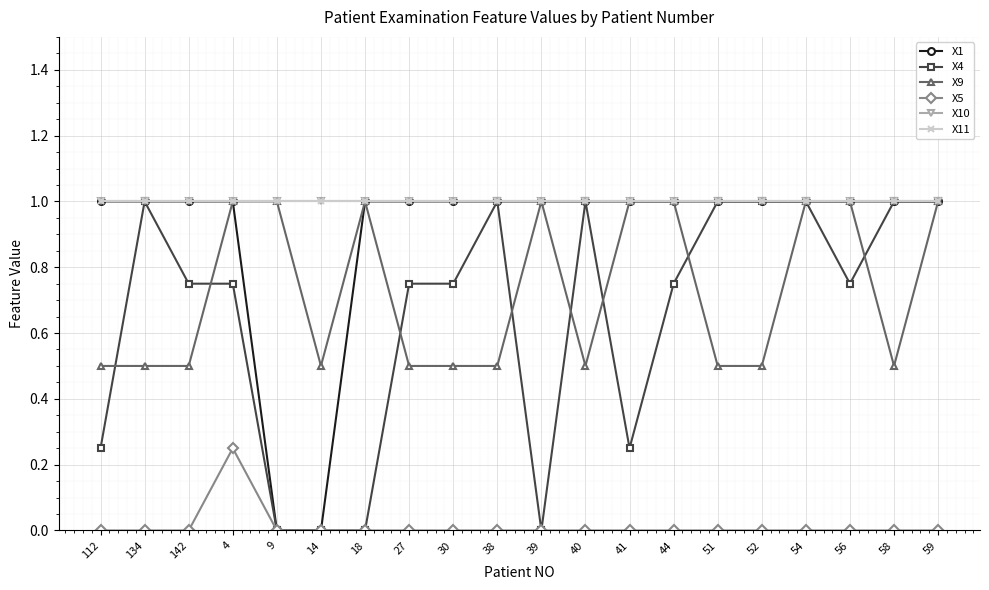

How many values in X1 are above zero?

18